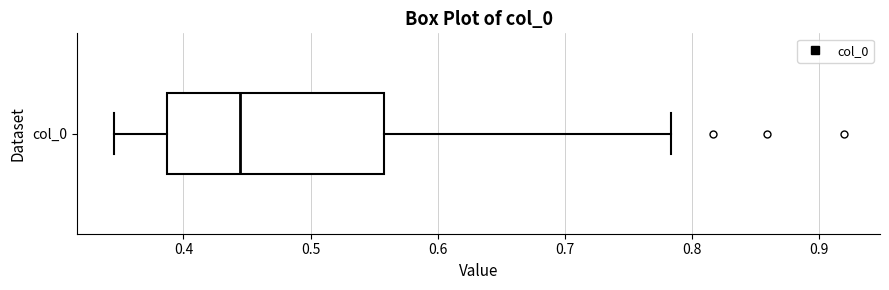

Read this box plot against the x-axis: the position of the median line, the range covered by the box, and the ends of both whiskers. The values are not printed on the chart, so give them approximately, as read against the axis.

median 0.44, box 0.39 to 0.56, whiskers 0.35 to 0.78